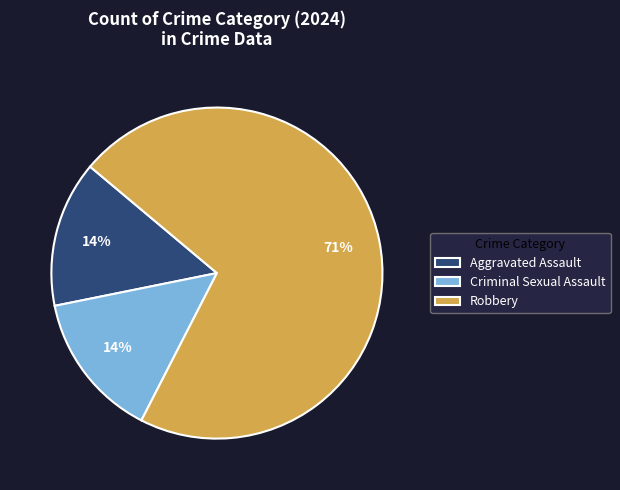

Which slice is the largest?

Robbery